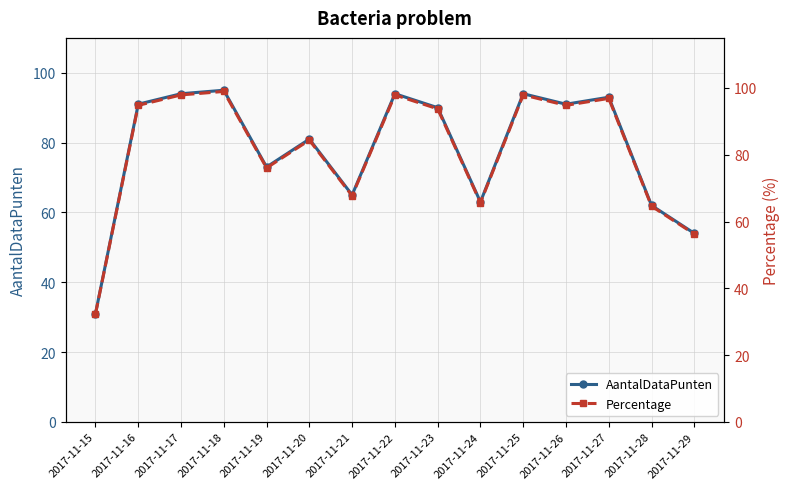

Which category has the lowest value in the AantalDataPunten series?

2017-11-15